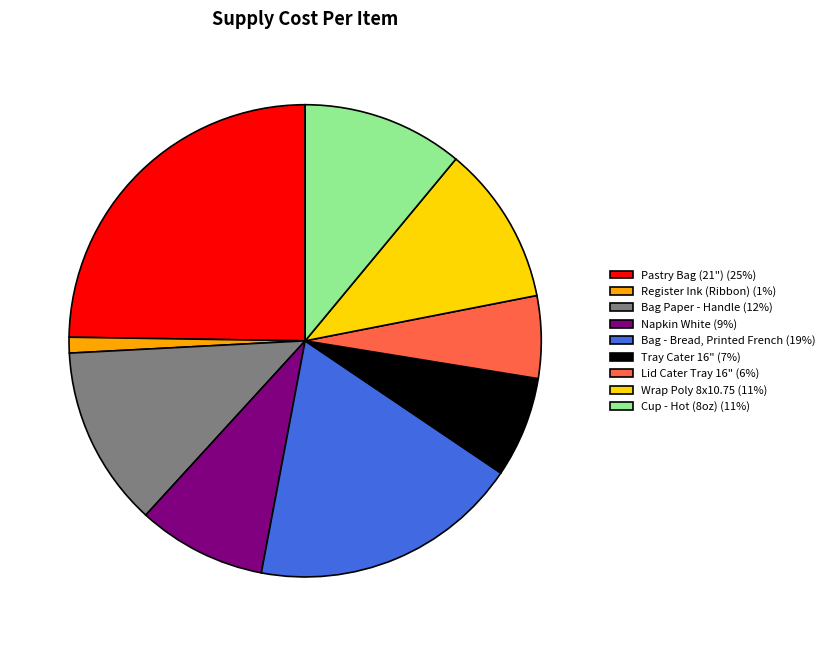

Which slice is the largest?

Pastry Bag (21")